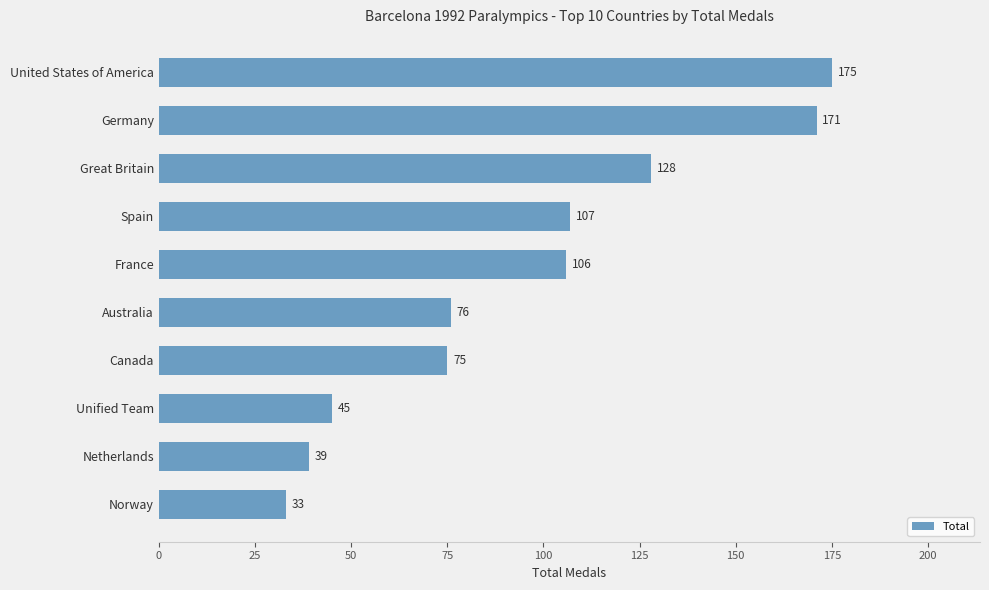

At which label is the value closest to 104?

France